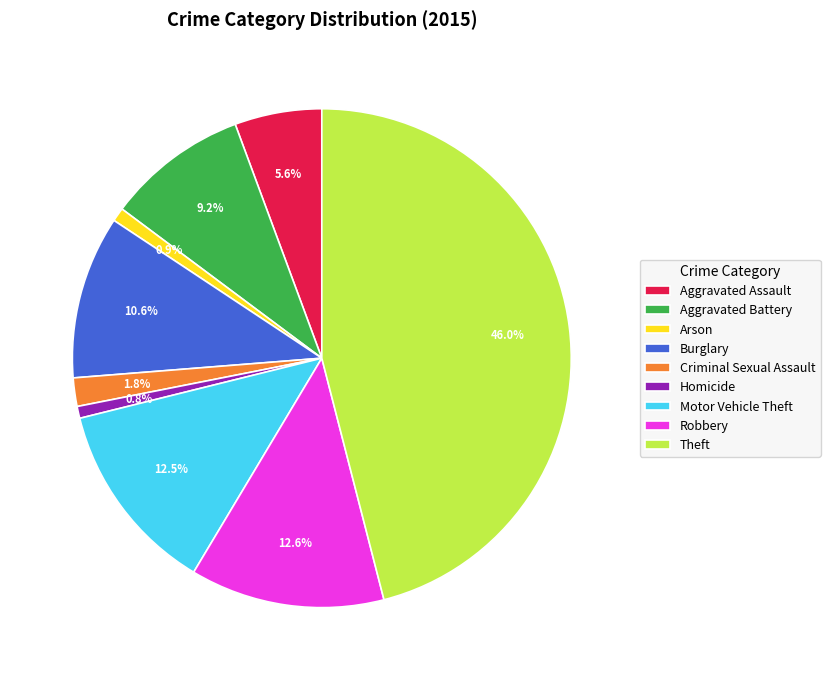

Is there any slice that represents more than half of the pie?

No